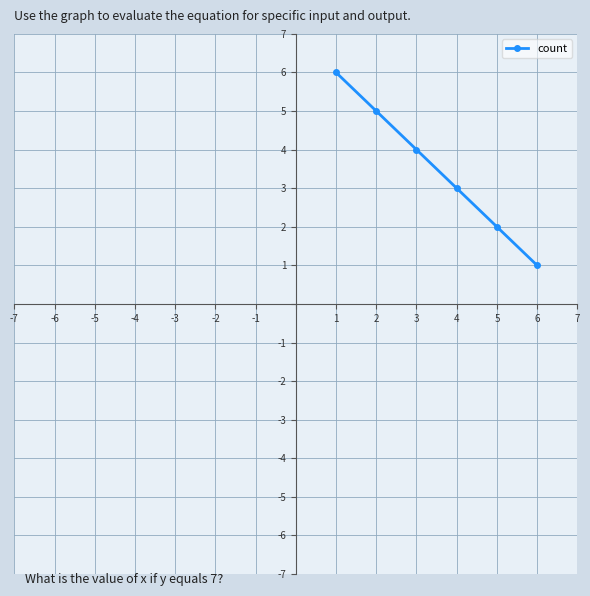

True or false: there are more than 1 points higher than both neighbors.

False